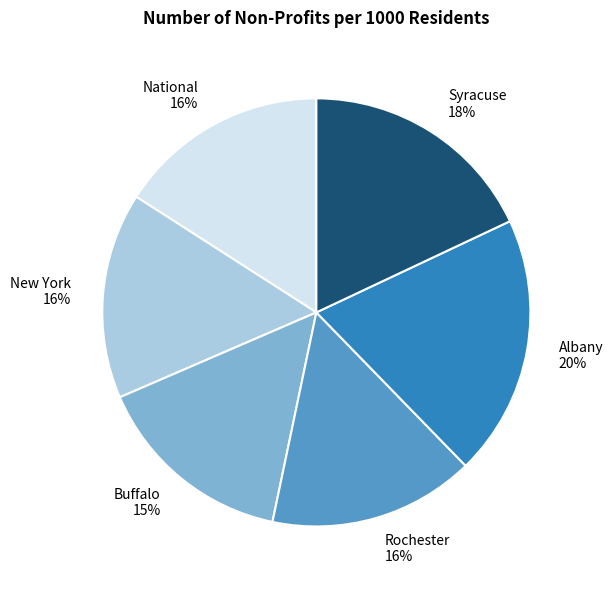

Is it true that New York is 16% of the pie?

True